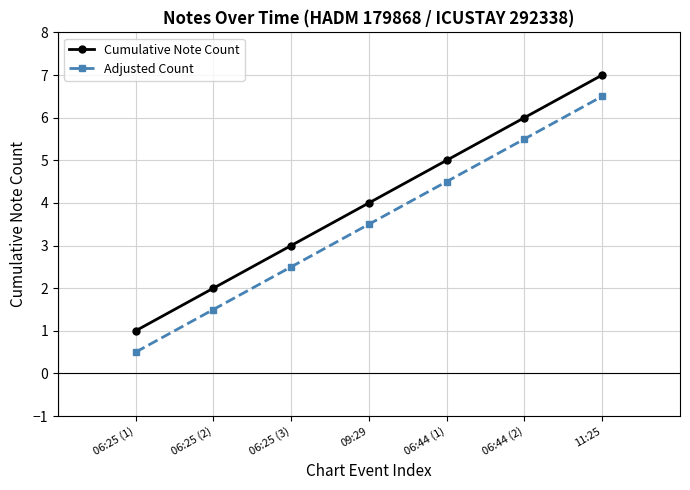

List the series in order of their peak value, lowest first.

Adjusted Count, Cumulative Note Count